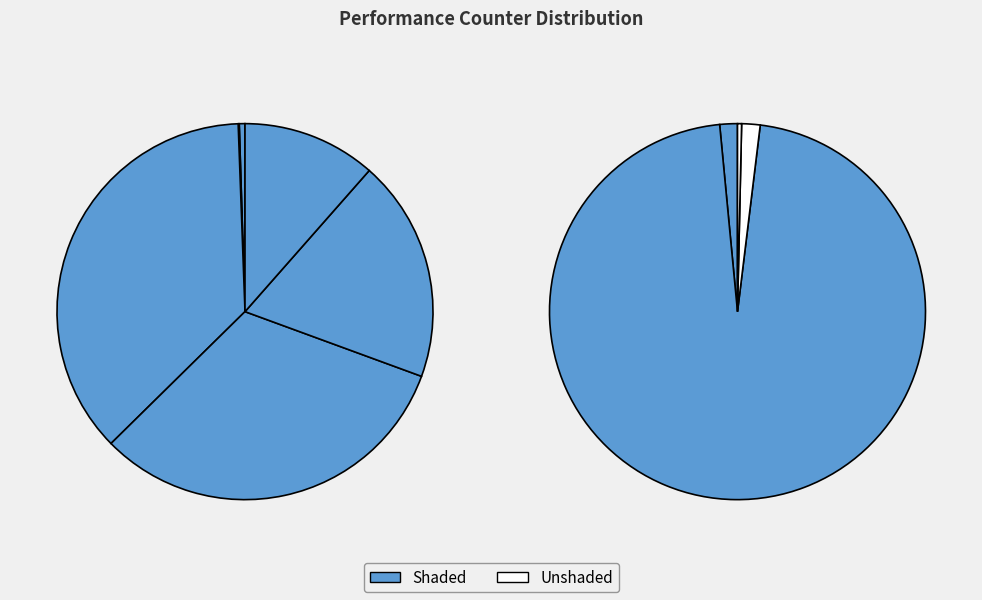

The dtlb_misses_walk_cycles slice represents 0% of the pie. True or false?

True